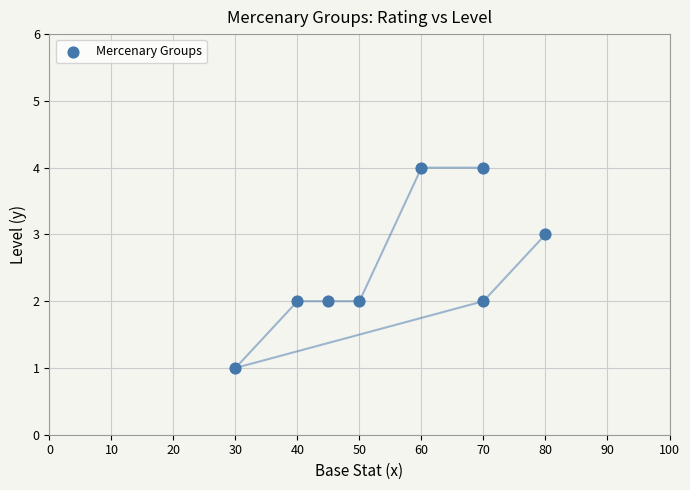

What is the range of Y values (max minus min)?

3